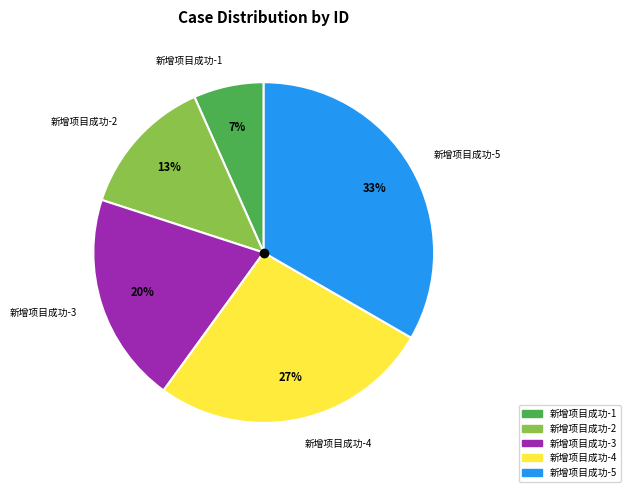

The 新增项目成功-1 slice represents 21% of the pie. True or false?

False